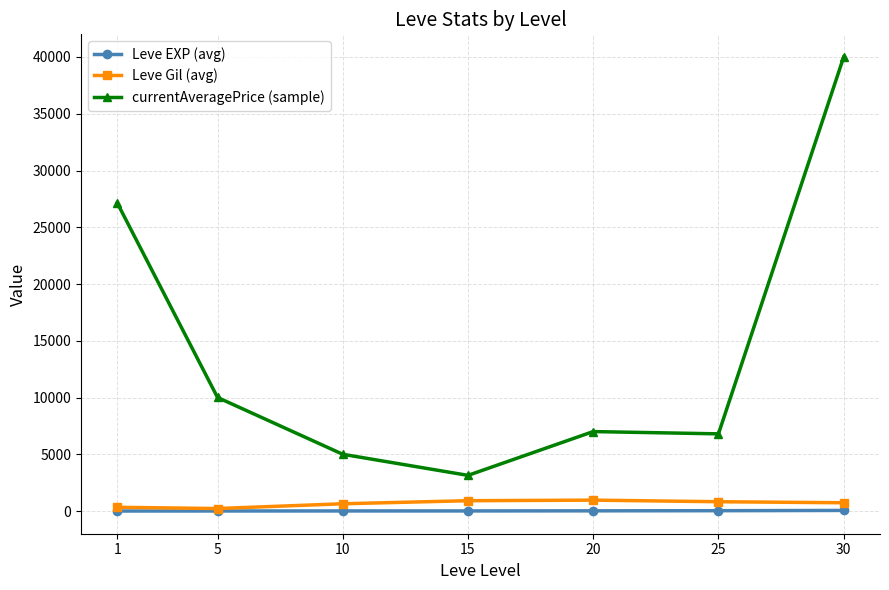

What is the minimum value for currentAveragePrice (sample)?

3142